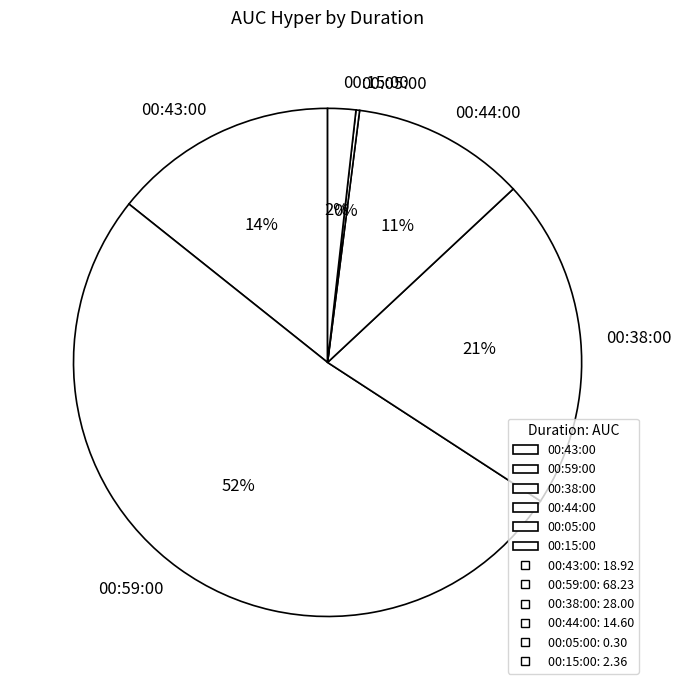

Combined, do 00:43:00 and 00:59:00 account for over 50%?

Yes